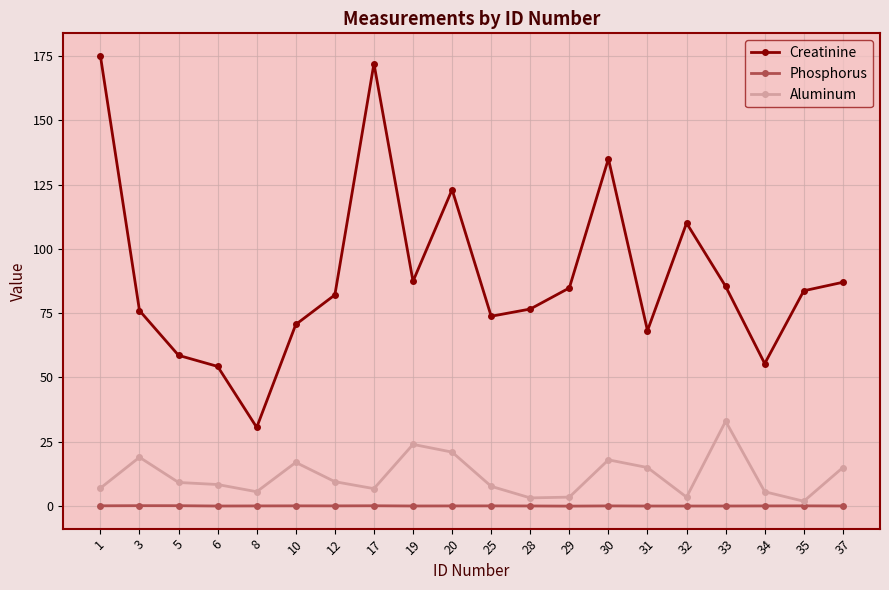

What is the spread (max minus min) of values at 32?

110.0